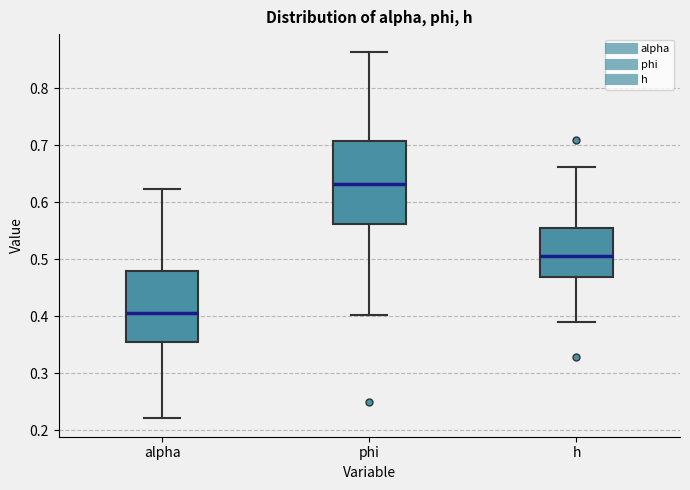

Where is the upper edge of the box for alpha on the y-axis? The values are not printed on the chart, so give them approximately, as read against the axis.

0.48